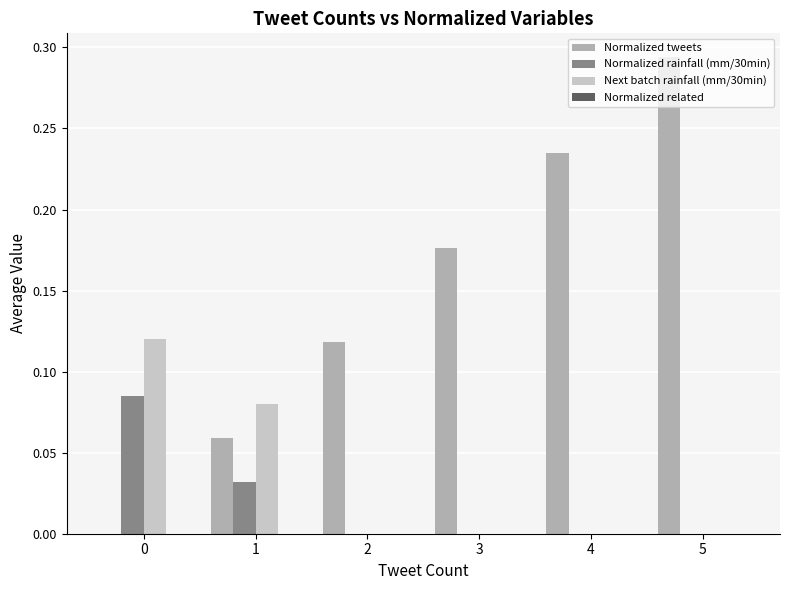

Which series changed the most between 2 and 5?

Normalized tweets